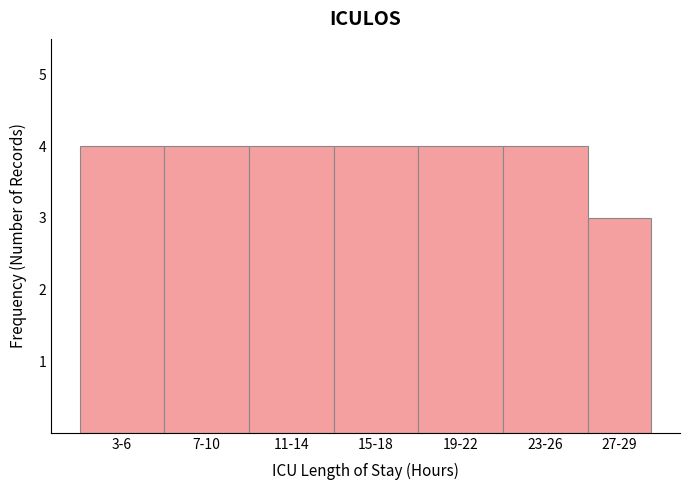

Reading left to right, extract all data points from this chart.

3-6=4	7-10=4	11-14=4	15-18=4	19-22=4	23-26=4	27-29=3